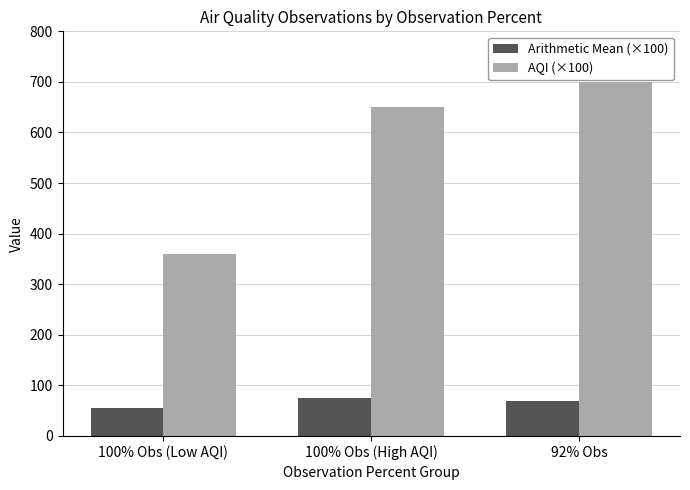

List the series in order of their peak value, highest first.

AQI (×100), Arithmetic Mean (×100)